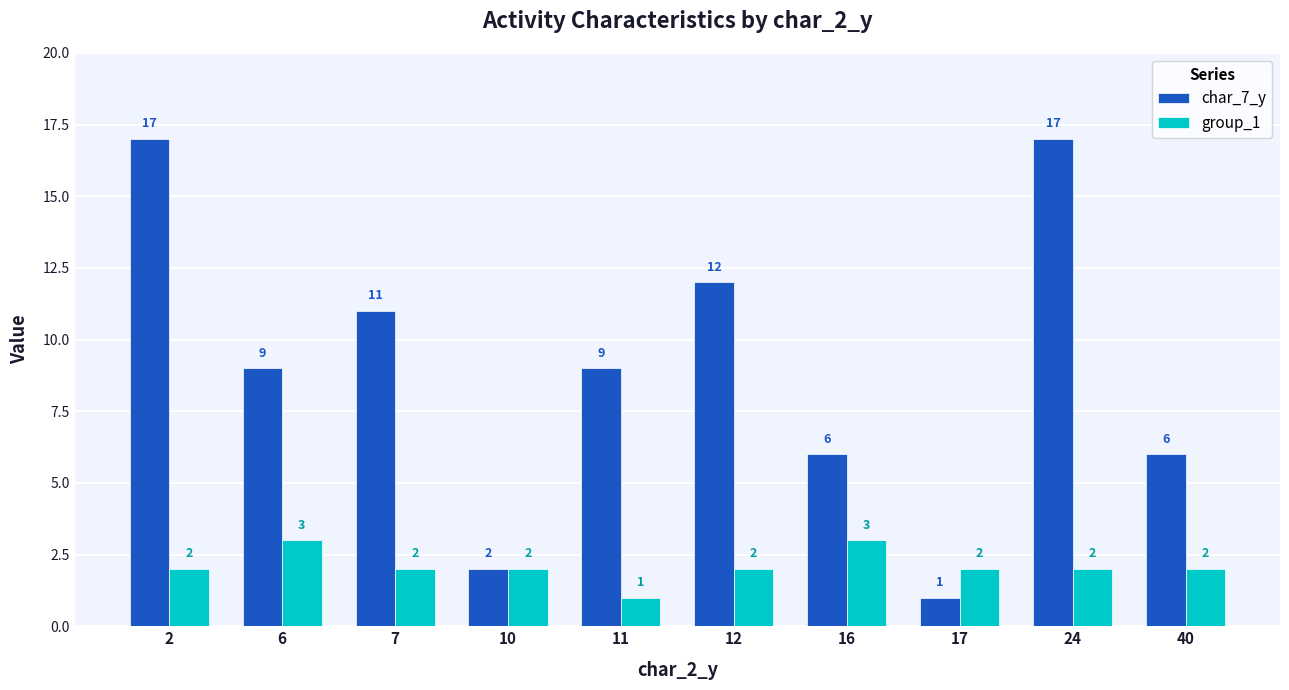

True or false: char_7_y has a value of 9 at 6.

True